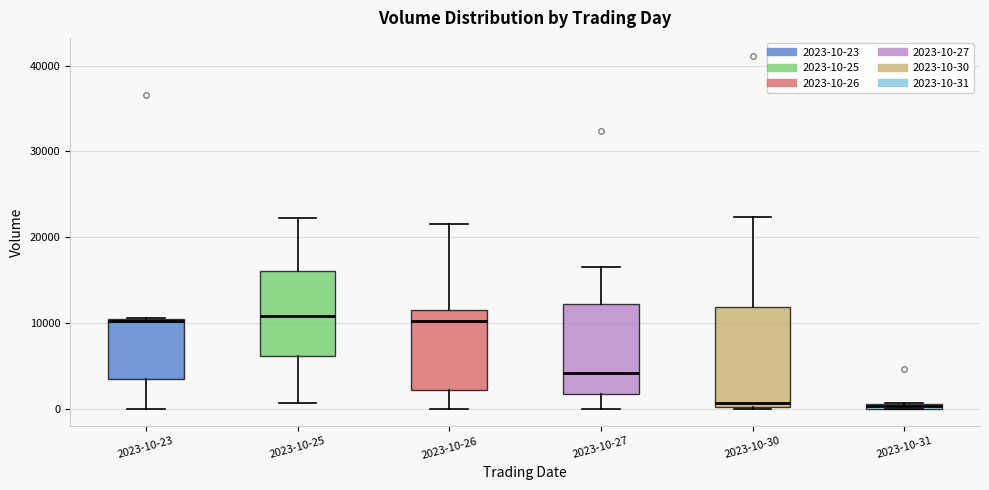

Where does the lower whisker of the box for 2023-10-26 end on the y-axis? The values are not printed on the chart, so give them approximately, as read against the axis.

0